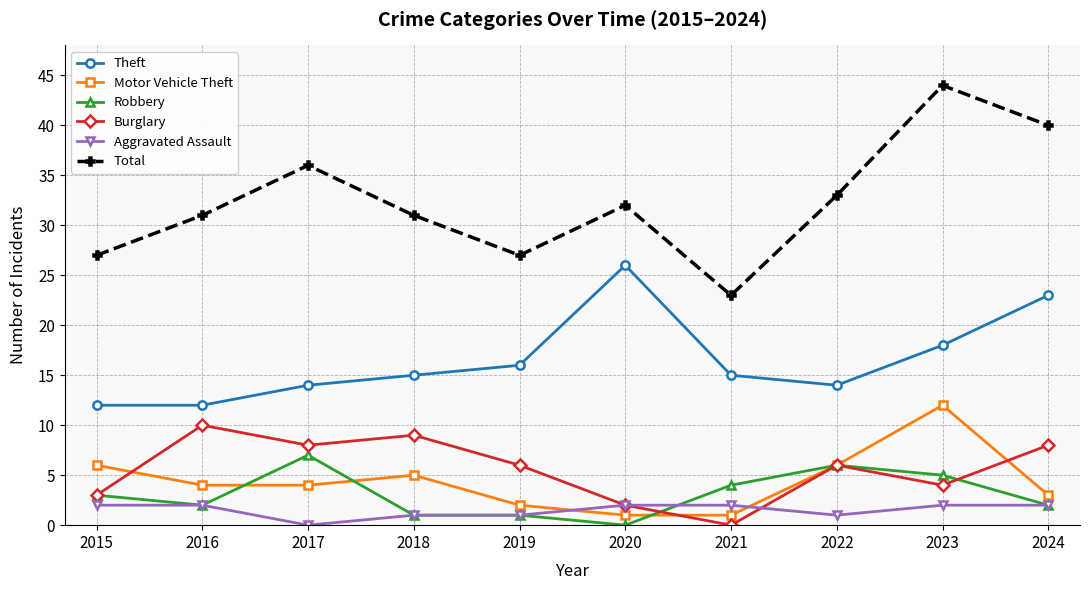

Reading left to right, transcribe all the data shown in this chart.

Theft: 2015=12	2016=12	2017=14	2018=15	2019=16	2020=26	2021=15	2022=14	2023=18	2024=23
Motor Vehicle Theft: 2015=6	2016=4	2017=4	2018=5	2019=2	2020=1	2021=1	2022=6	2023=12	2024=3
Robbery: 2015=3	2016=2	2017=7	2018=1	2019=1	2020=0	2021=4	2022=6	2023=5	2024=2
Burglary: 2015=3	2016=10	2017=8	2018=9	2019=6	2020=2	2021=0	2022=6	2023=4	2024=8
Aggravated Assault: 2015=2	2016=2	2017=0	2018=1	2019=1	2020=2	2021=2	2022=1	2023=2	2024=2
Total: 2015=27	2016=31	2017=36	2018=31	2019=27	2020=32	2021=23	2022=33	2023=44	2024=40